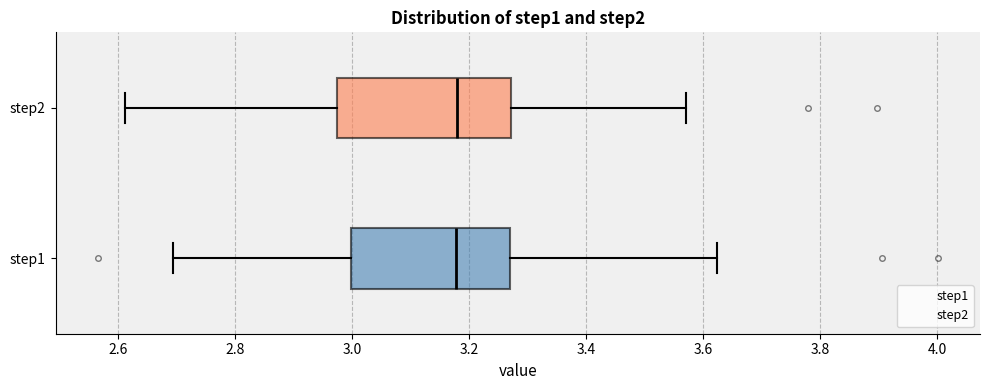

Reading bottom to top, read every box against the x-axis: the position of its median line, the range the box covers, and the ends of its whiskers. The values are not printed on the chart, so give them approximately, as read against the axis.

step1: median 3.18, box 3.00 to 3.28, whiskers 2.70 to 3.62
step2: median 3.18, box 2.98 to 3.28, whiskers 2.62 to 3.58